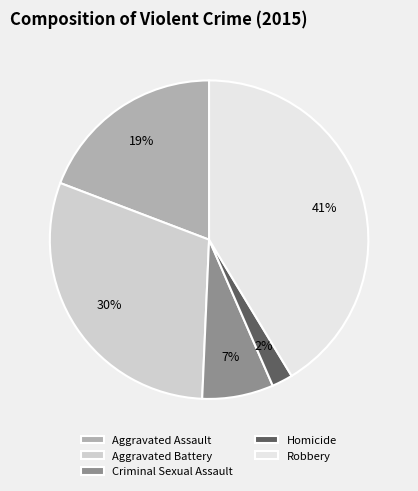

Is there any slice that represents more than half of the pie?

No